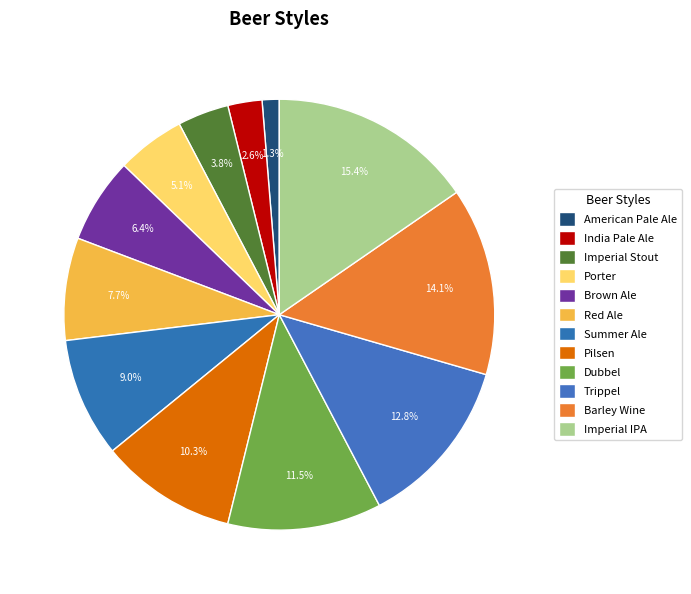

How many segments does this pie chart have?

12